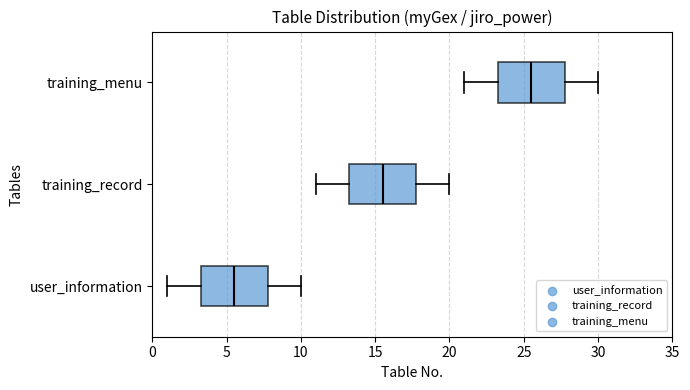

Which box has the furthest to the right median line?

training_menu